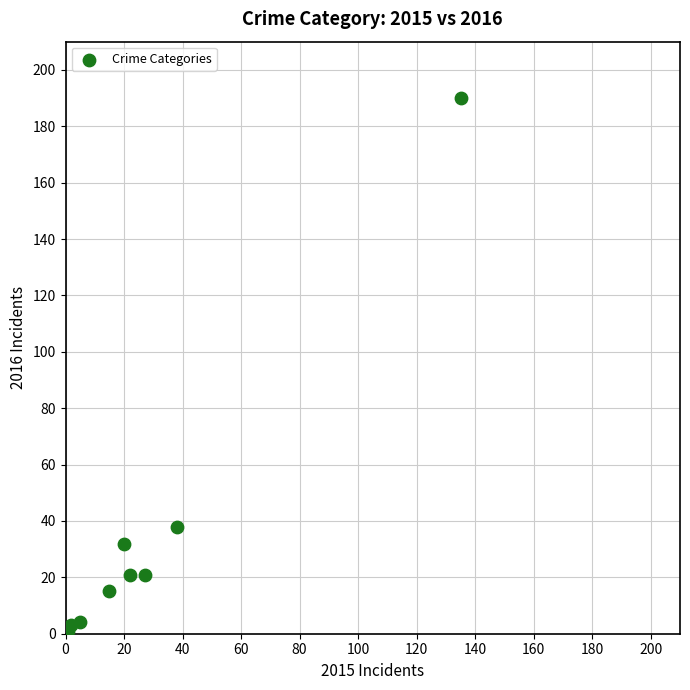

What Y value in the scatter plot is closest to 95?

38